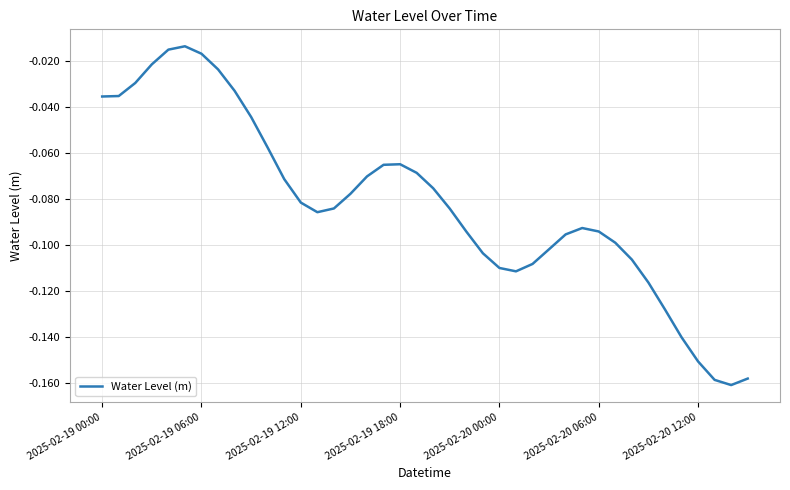

How many interior local peaks (higher than both neighbors) does the data have?

3